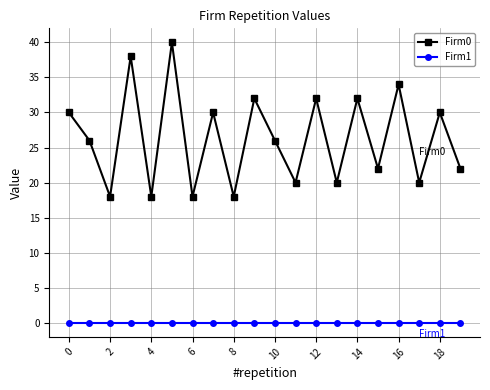

Which series has the largest total across all categories?

Firm0